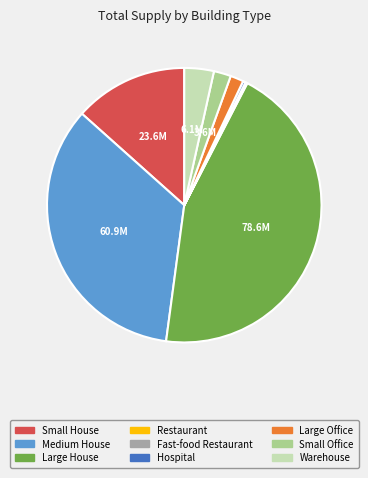

Which slice is the largest?

Large House